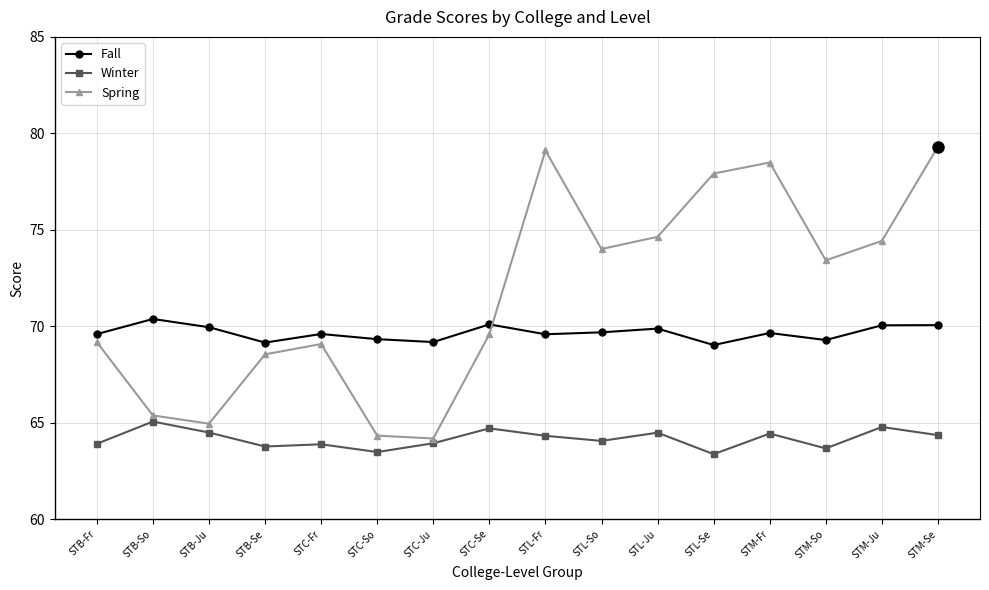

True or false: Fall and Winter cross at least once.

False